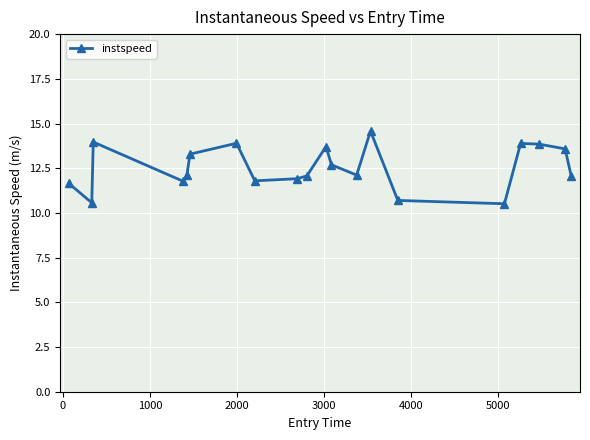

True or false: the data has more than 1 interior local peaks.

True